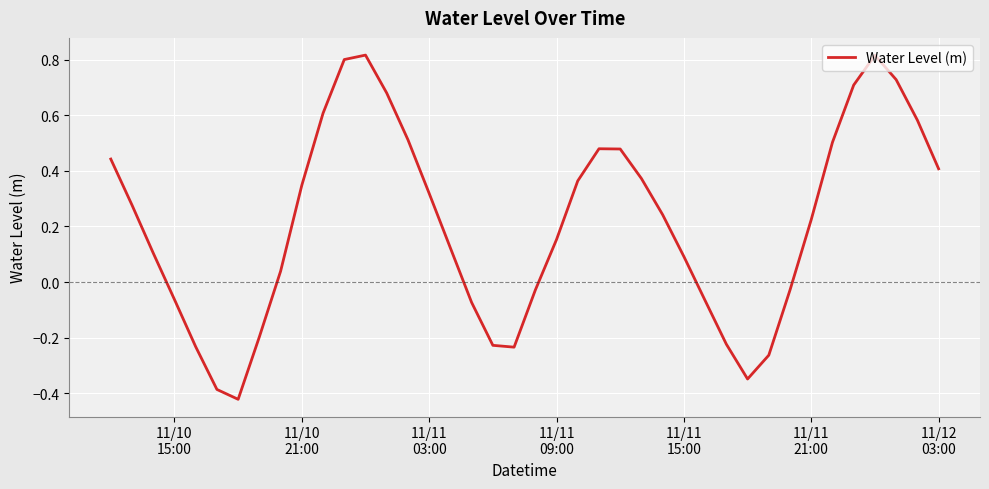

What is the greatest value displayed?

0.8